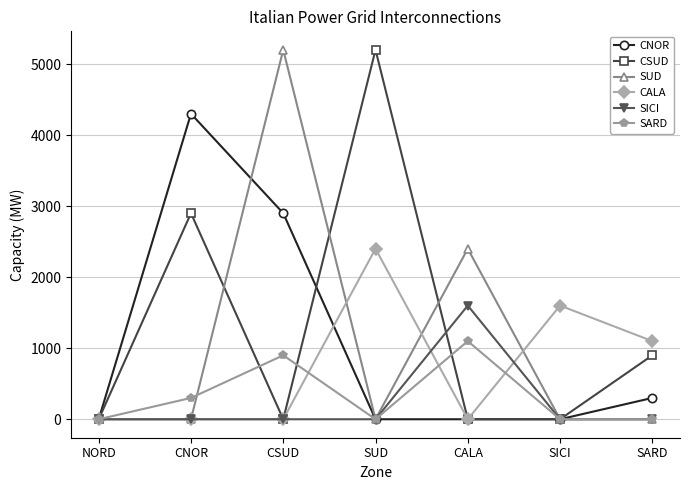

True or false: SUD and CNOR cross at least once.

True